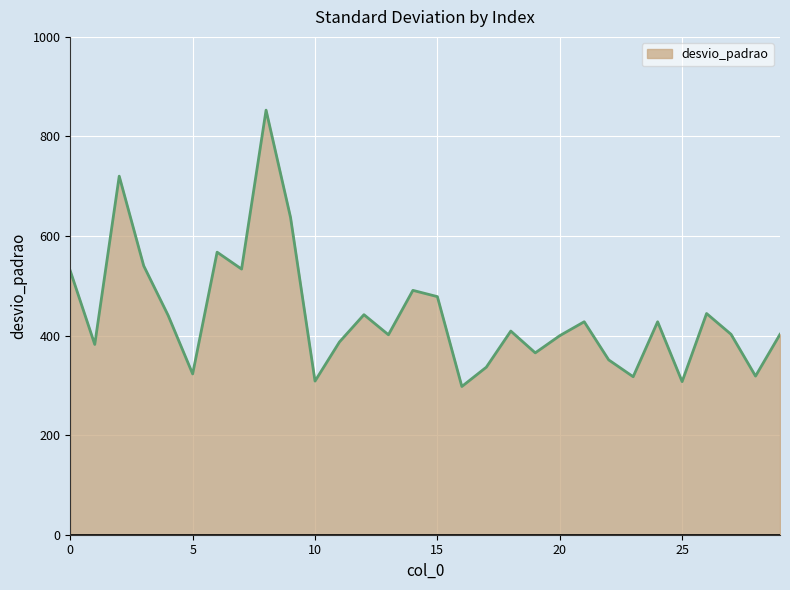

What is the smallest value displayed?

297.8